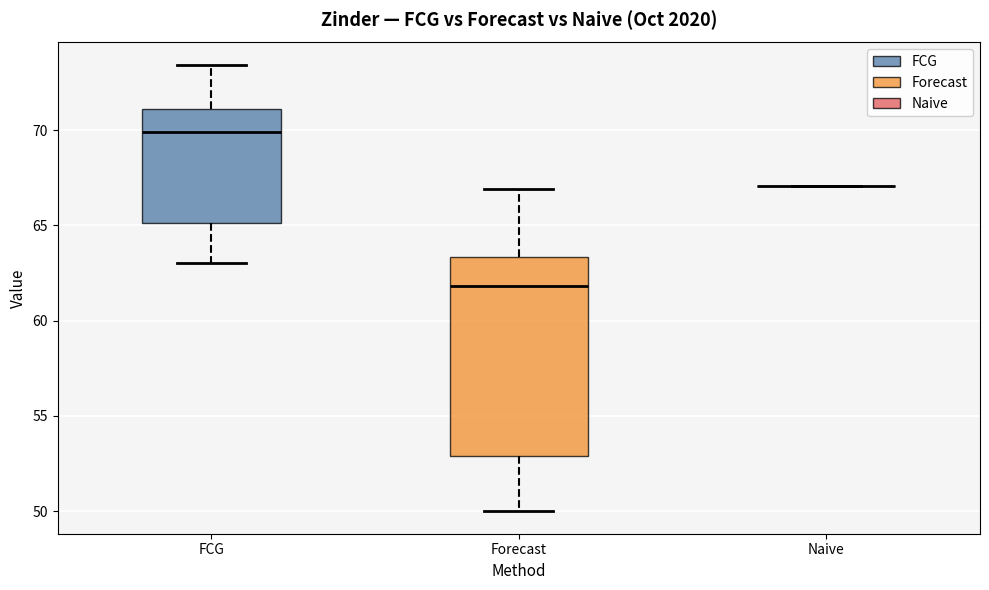

Reading left to right, read every box against the y-axis: the position of its median line, the range the box covers, and the ends of its whiskers. The values are not printed on the chart, so give them approximately, as read against the axis.

FCG: median 70.0, box 65.0 to 71.0, whiskers 63.0 to 73.5
Forecast: median 62.0, box 53.0 to 63.5, whiskers 50.0 to 67.0
Naive: box collapsed to a line at 67.0, whiskers 67.0 to 67.0